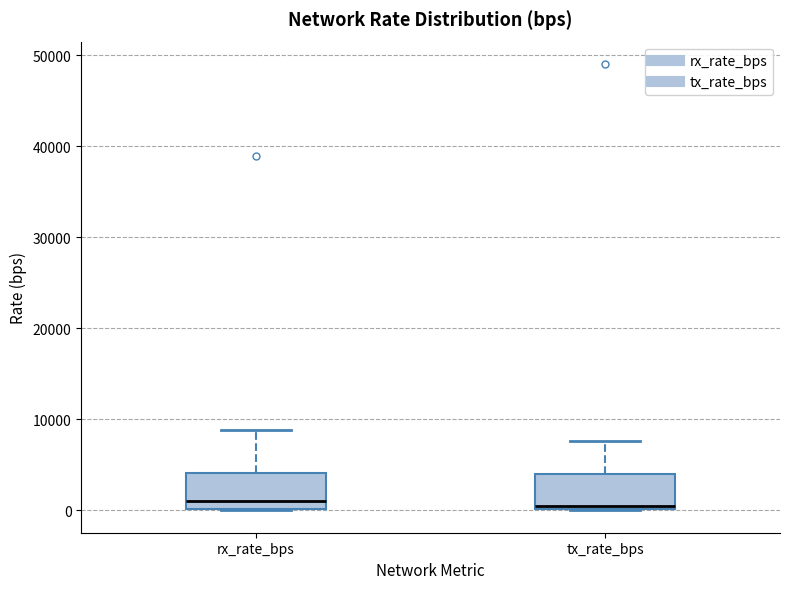

Reading left to right, transcribe this box plot: for each box, give where its median line is, the range the box spans, and where its two whiskers end, as read against the y-axis. The values are not printed on the chart, so give them approximately, as read against the axis.

rx_rate_bps: median 1000, box 0 to 4000, whiskers 0 to 9000
tx_rate_bps: median 1000, box 0 to 4000, whiskers 0 to 8000